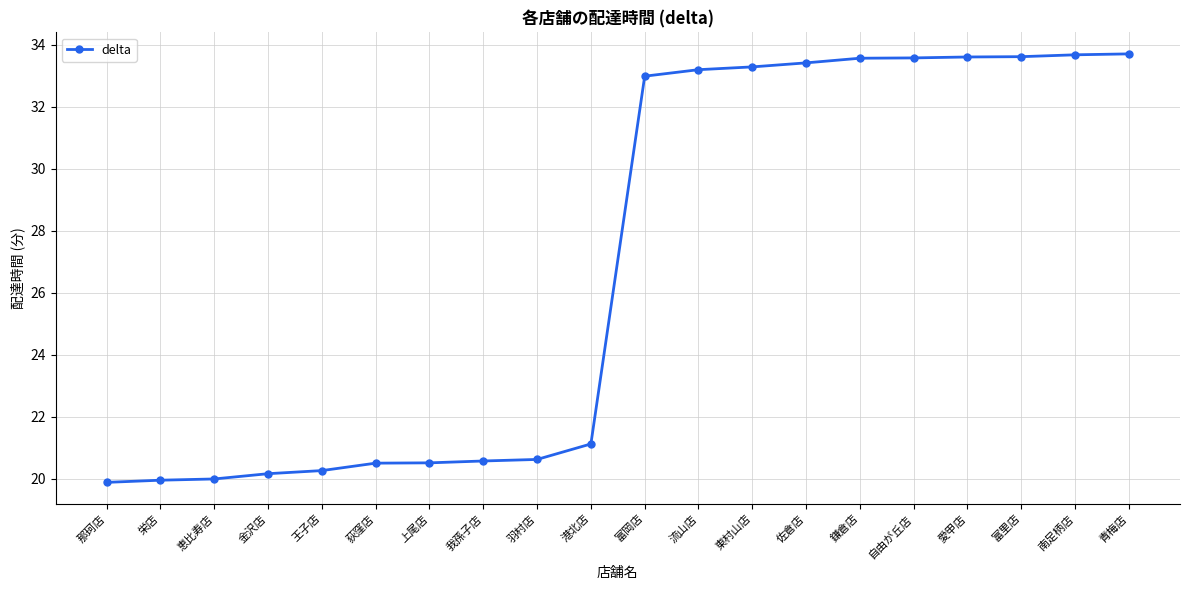

How many lines are shown in the chart?

1